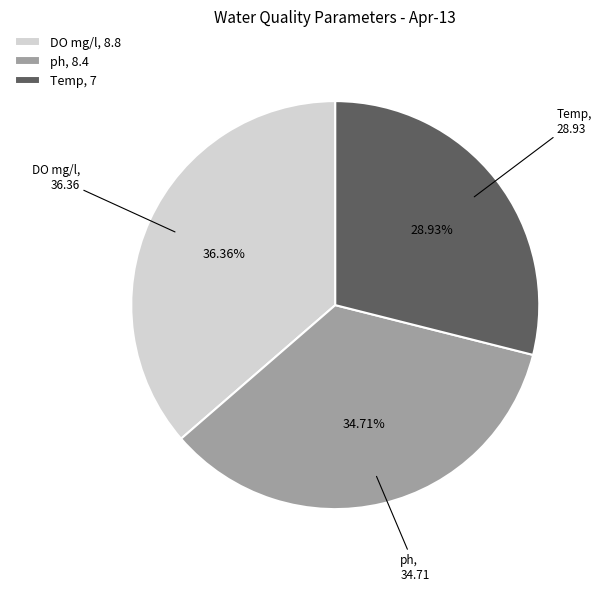

Combined, do DO mg/l and ph account for over 50%?

Yes